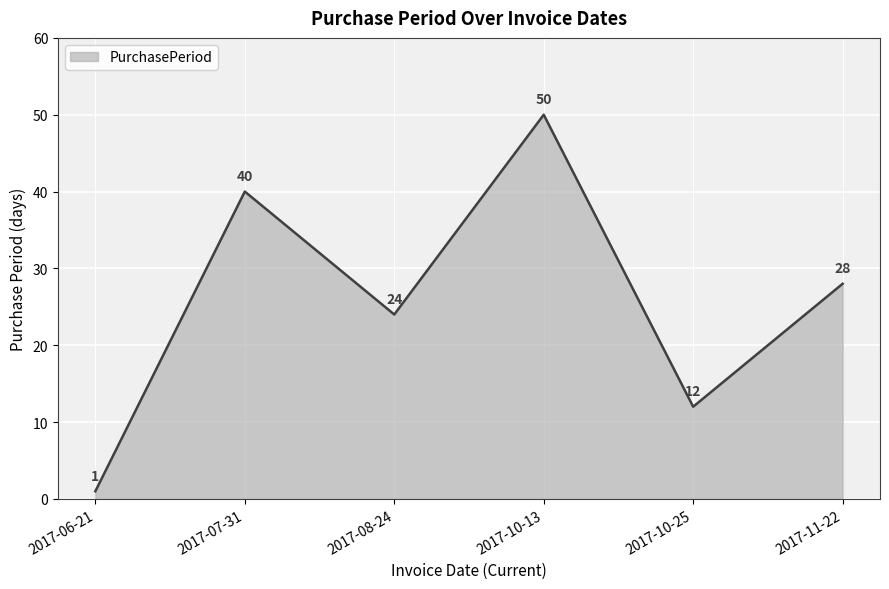

Does the chart have visible grid lines?

Yes